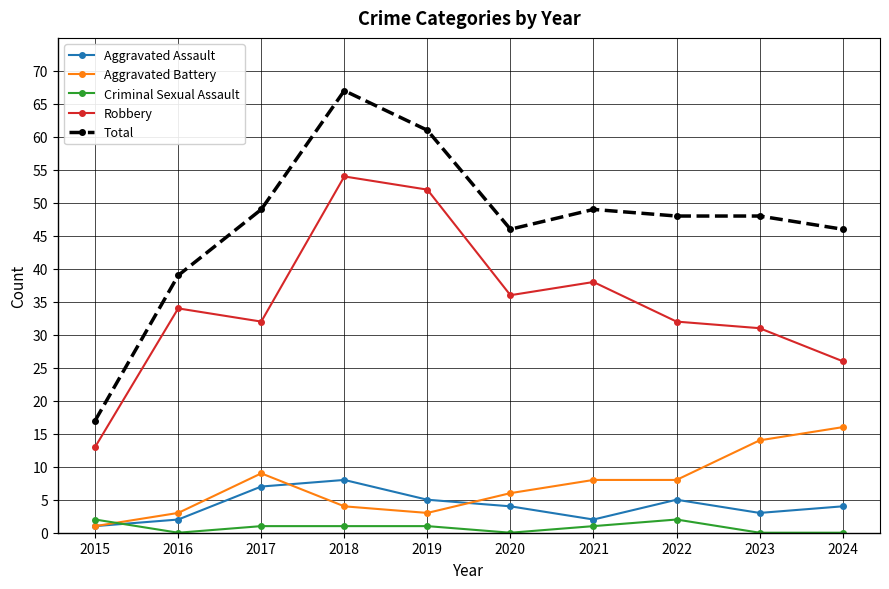

At which category is the sum across all series the highest?

2018